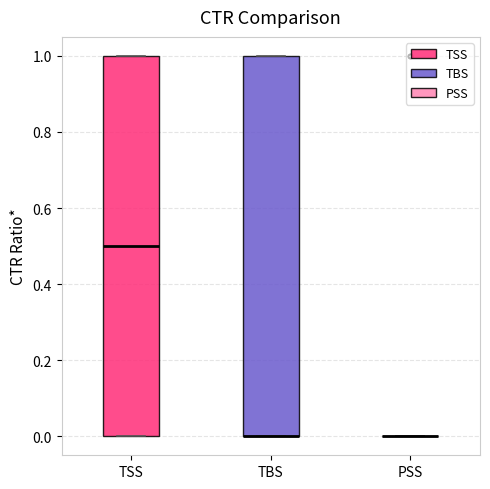

Reading left to right, read every box against the y-axis: the position of its median line, the range the box covers, and the ends of its whiskers. The values are not printed on the chart, so give them approximately, as read against the axis.

TSS: median 0.5, box 0.0 to 1.0, whiskers 0.0 to 1.0
TBS: median 0.0 (drawn on the box's lower edge), box 0.0 to 1.0, whiskers 0.0 to 1.0
PSS: box collapsed to a line at 0.0, whiskers 0.0 to 0.0